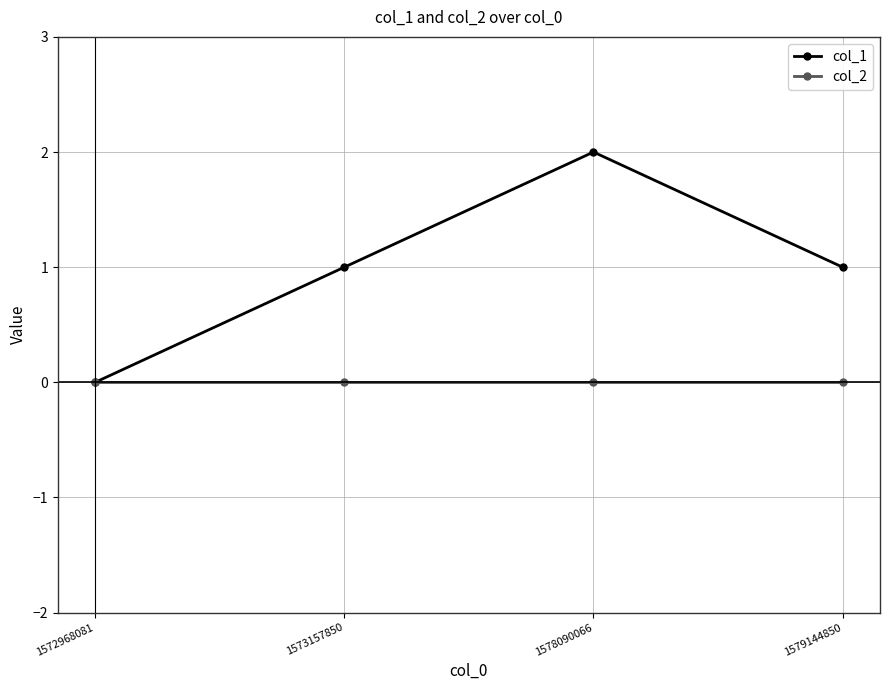

Which series changed the most between 1572968081 and 1573157850?

col_1